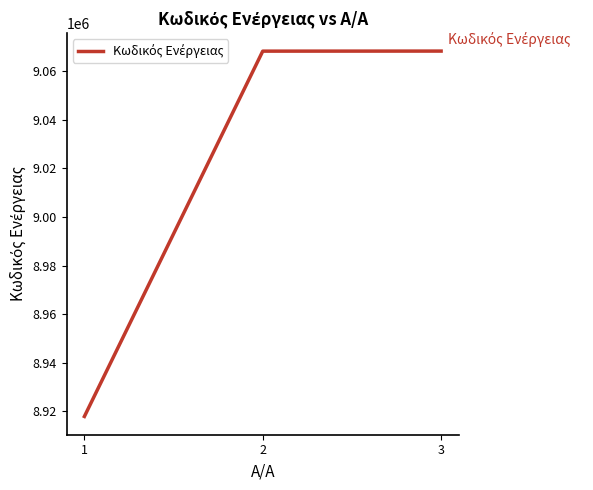

Between 1 and 2, which is larger?

2